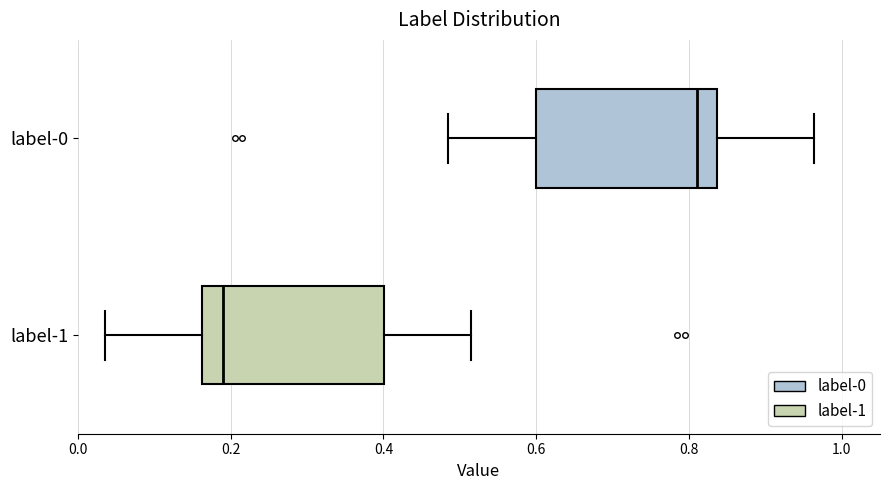

Which box has the furthest to the left median line?

label-1